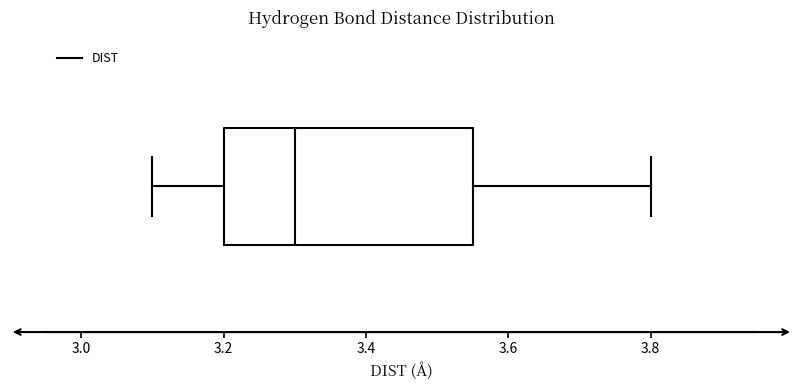

Where does the median line of the box sit on the x-axis? The values are not printed on the chart, so give them approximately, as read against the axis.

3.30